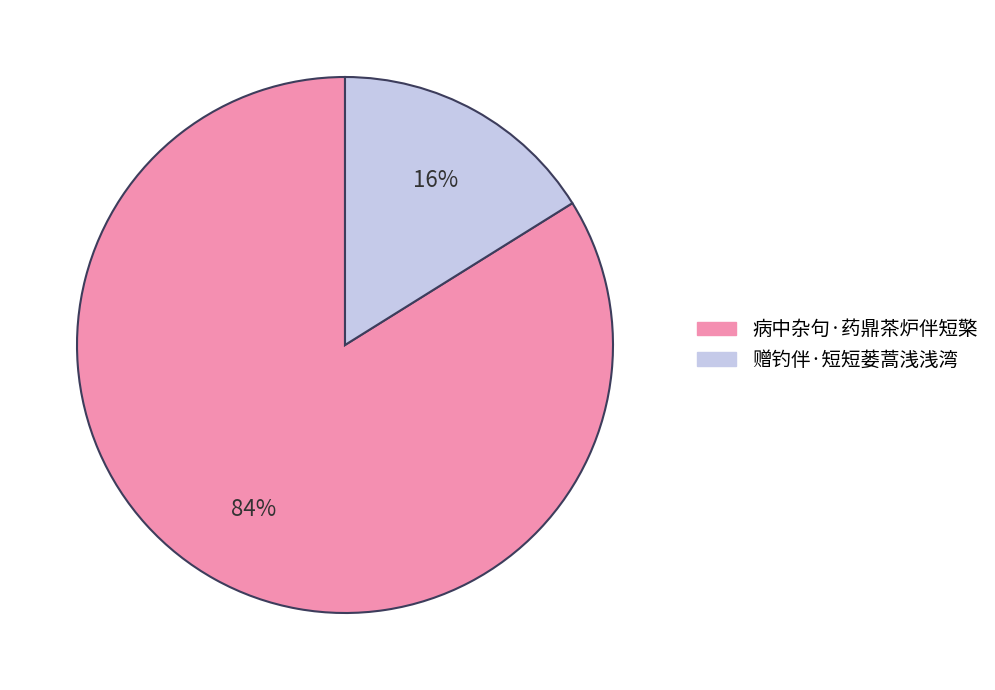

Rank the categories by value from lowest to highest.

赠钓伴·短短蒌蒿浅浅湾, 病中杂句·药鼎茶炉伴短檠